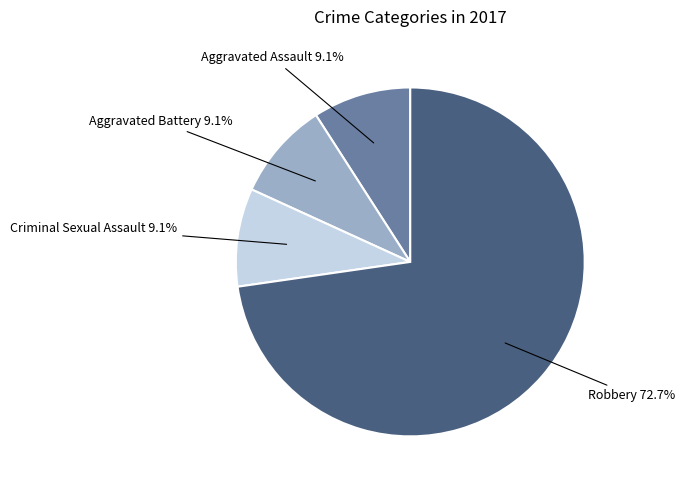

What is the ratio of the value at Aggravated Battery to the value at Criminal Sexual Assault?

1.0